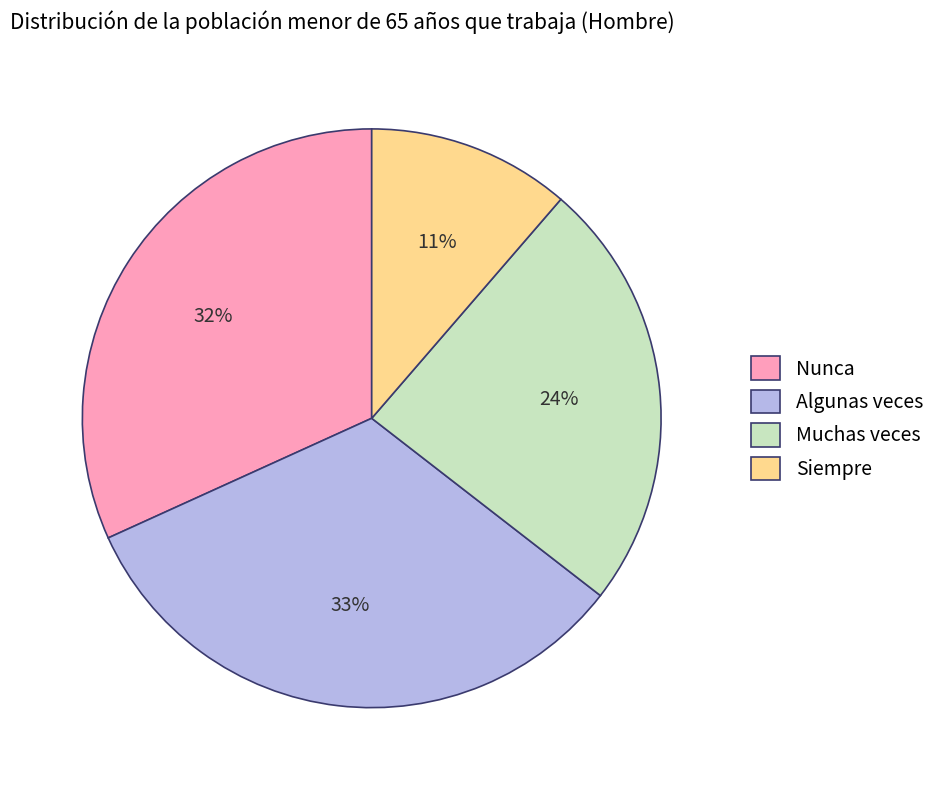

What is the smallest slice in the pie chart?

Siempre